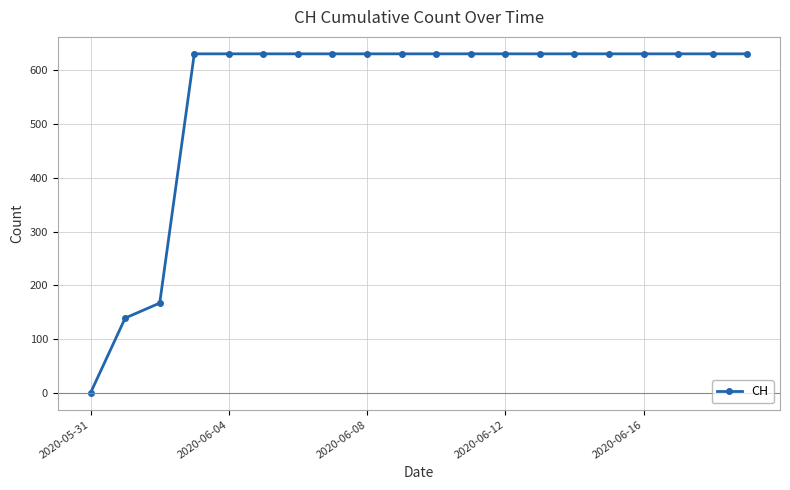

What is the value of the 18th point from the left?

631